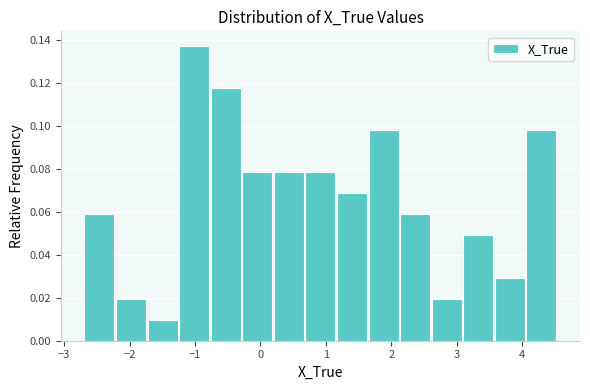

Reading left to right, list every bar in this chart as the range it spans on the x-axis followed by its height. Neither the bar edges nor the heights are printed on the chart, so give them approximately, as read against the axes.

-2.7 to -2.2: 0.058
-2.2 to -1.7: 0.020
-1.7 to -1.2: 0.010
-1.2 to -0.8: 0.138
-0.8 to -0.3: 0.118
-0.3 to 0.2: 0.078
0.2 to 0.7: 0.078
0.7 to 1.2: 0.078
1.2 to 1.7: 0.068
1.7 to 2.1: 0.098
2.1 to 2.6: 0.058
2.6 to 3.1: 0.020
3.1 to 3.6: 0.050
3.6 to 4.1: 0.030
4.1 to 4.5: 0.098